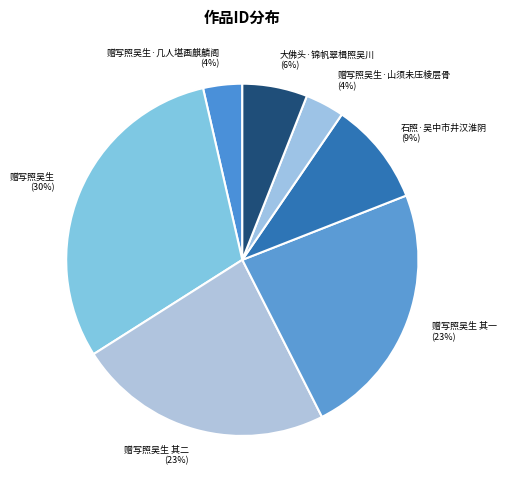

Which slice is the largest?

赠写照吴生